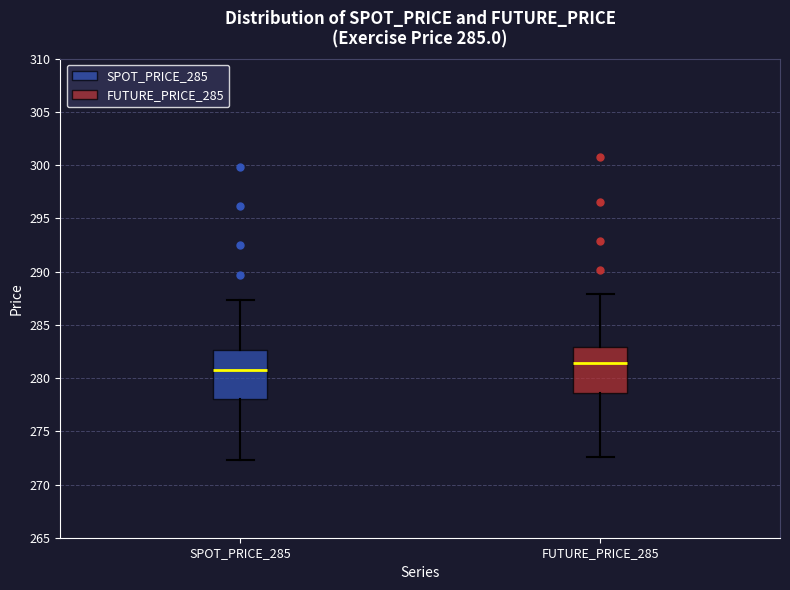

Reading left to right, read every box against the y-axis: the position of its median line, the range the box covers, and the ends of its whiskers. The values are not printed on the chart, so give them approximately, as read against the axis.

SPOT_PRICE_285: median 280.5, box 278.0 to 282.5, whiskers 272.5 to 287.5
FUTURE_PRICE_285: median 281.5, box 278.5 to 283.0, whiskers 272.5 to 288.0